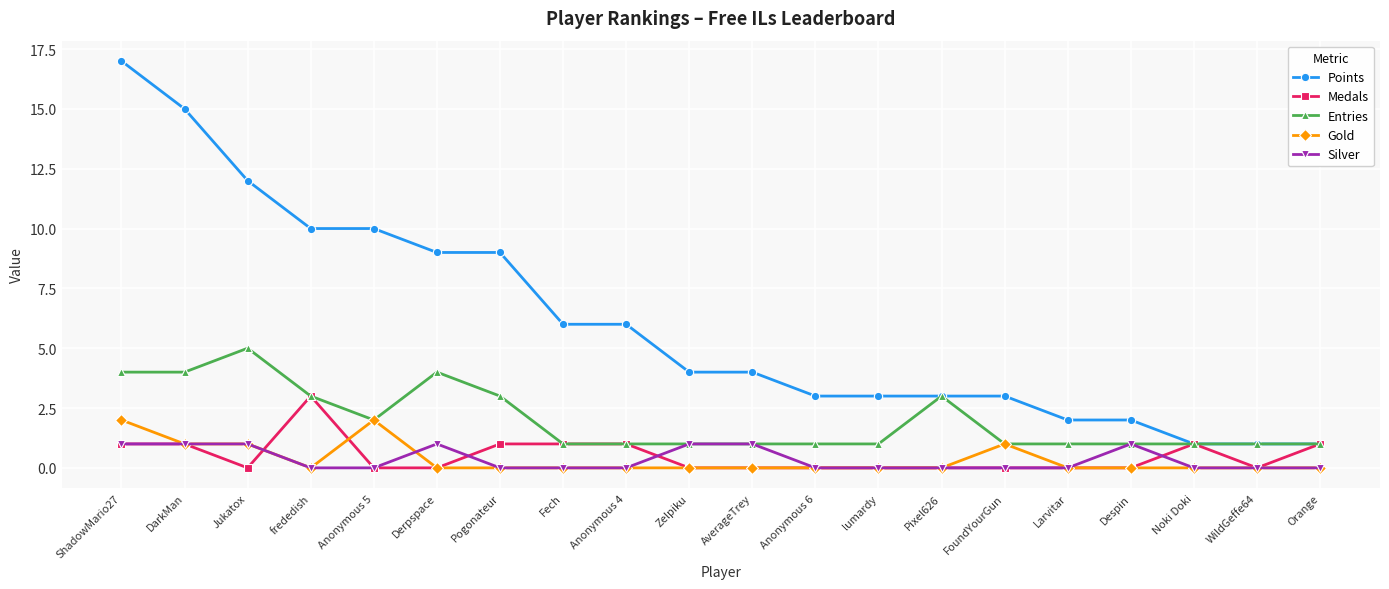

What is the difference between the maximum and second lowest values in the Entries series?

4